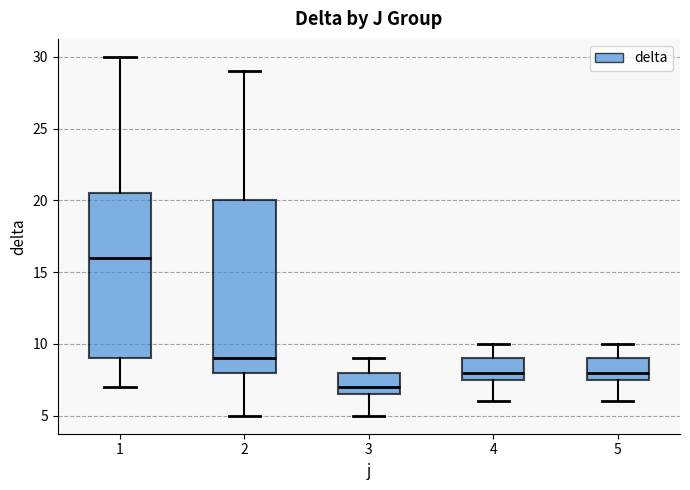

Comparing the boxes themselves (not the whiskers), which one is the tallest?

2